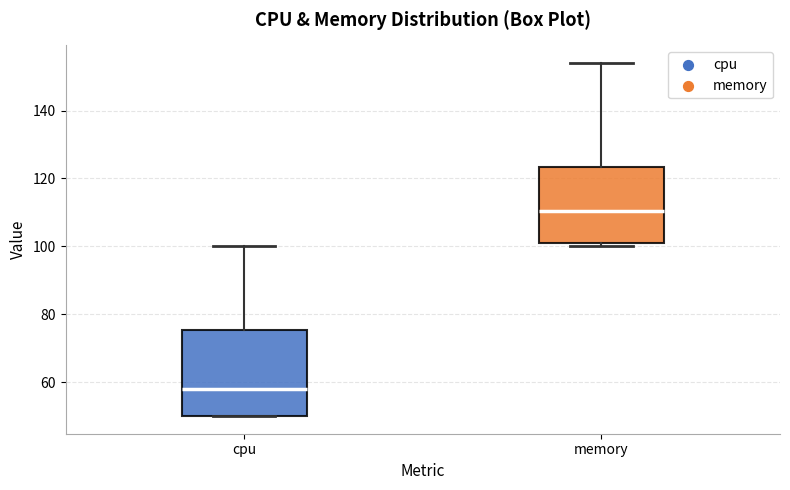

Where does the upper whisker of the box for cpu end on the y-axis? The values are not printed on the chart, so give them approximately, as read against the axis.

100